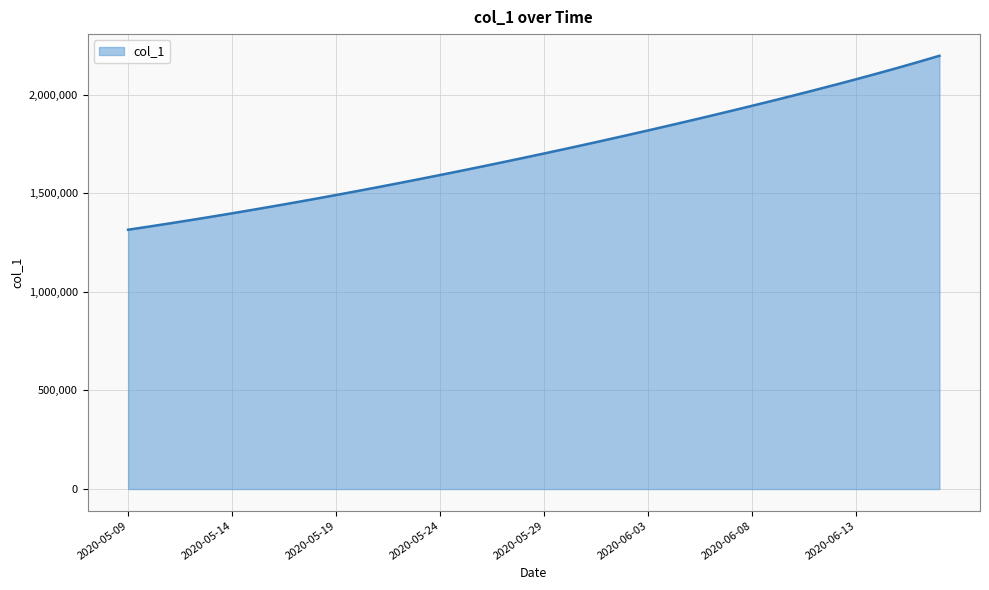

Count the number of data series in this chart.

1